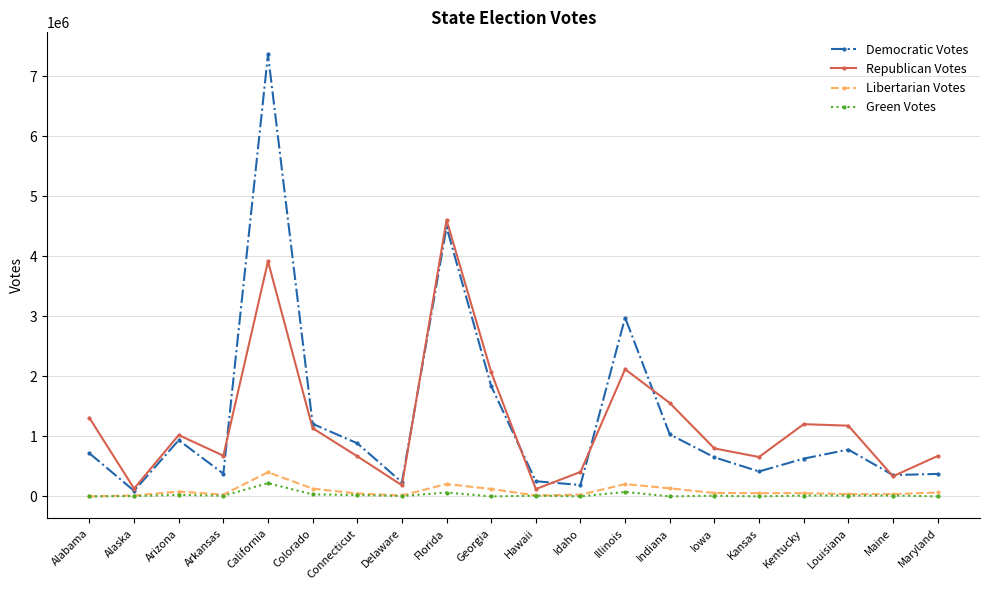

True or false: Green Votes and Republican Votes intersect in this chart.

False